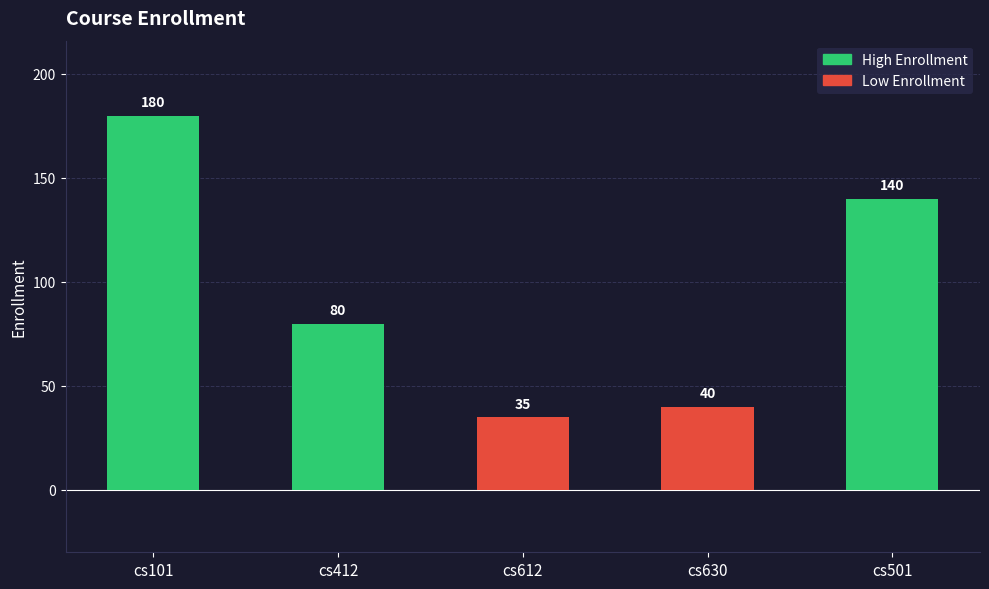

Which has a higher value, cs412 or cs101?

cs101